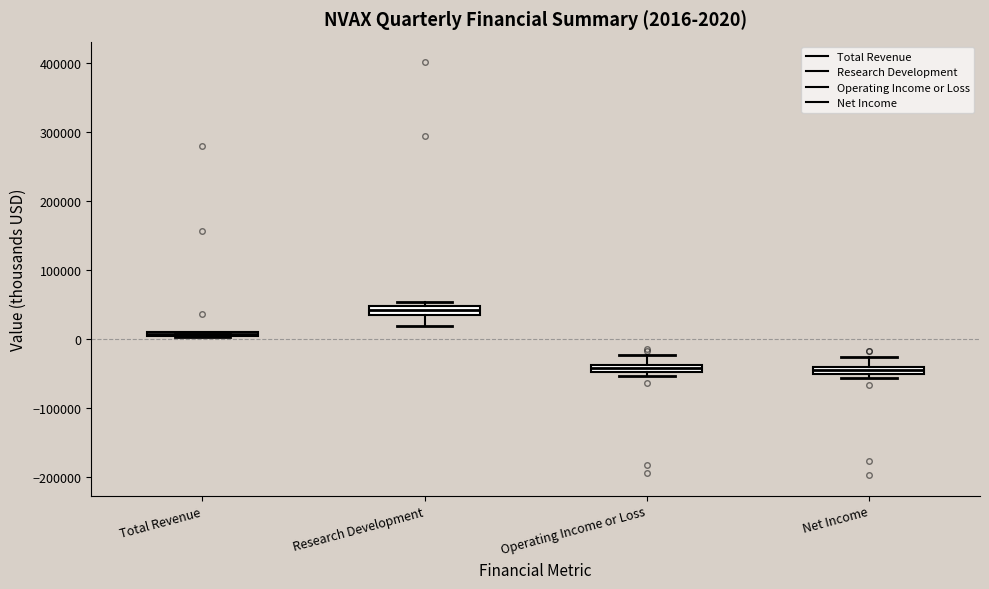

Which box has the highest median line?

Research Development